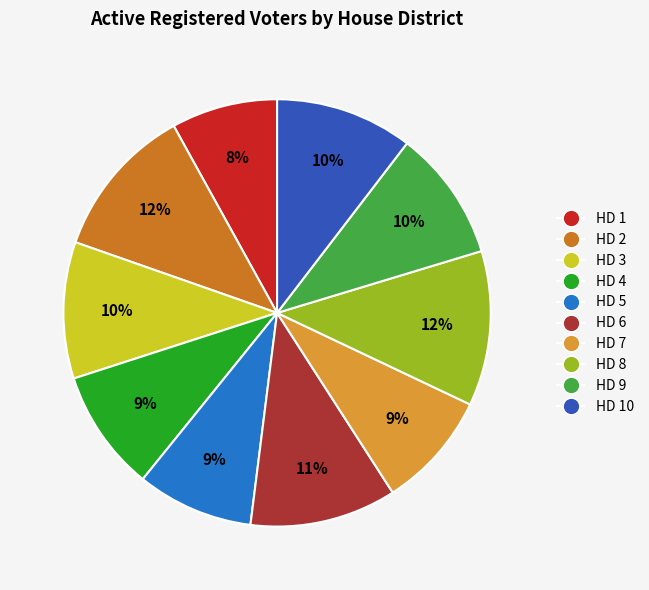

Does any single category account for the majority?

No